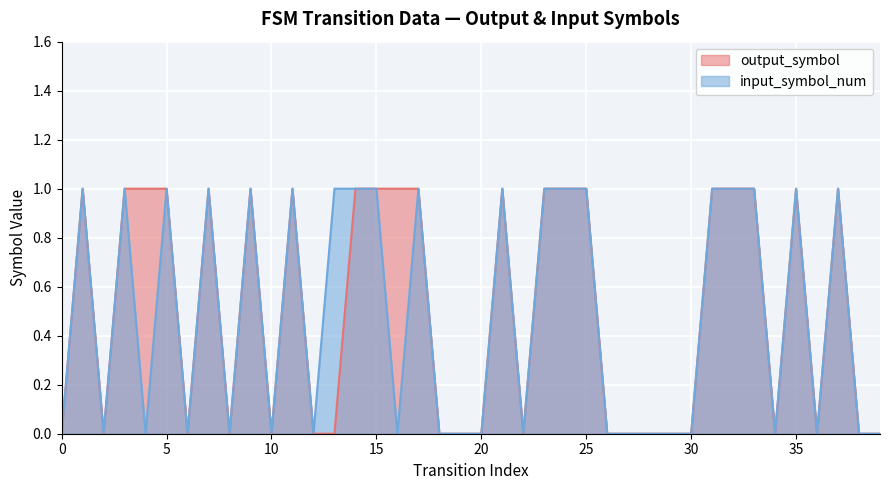

Reading left to right, what are all the values shown in this chart?

output_symbol: 0=0	1=1	2=0	3=1	4=1	5=1	6=0	7=1	8=0	9=1	10=0	11=1	12=0	13=0	14=1	15=1	16=1	17=1	18=0	19=0	20=0	21=1	22=0	23=1	24=1	25=1	26=0	27=0	28=0	29=0	30=0	31=1	32=1	33=1	34=0	35=1	36=0	37=1	38=0	39=0
input_symbol_num: 0=0	1=1	2=0	3=1	4=0	5=1	6=0	7=1	8=0	9=1	10=0	11=1	12=0	13=1	14=1	15=1	16=0	17=1	18=0	19=0	20=0	21=1	22=0	23=1	24=1	25=1	26=0	27=0	28=0	29=0	30=0	31=1	32=1	33=1	34=0	35=1	36=0	37=1	38=0	39=0